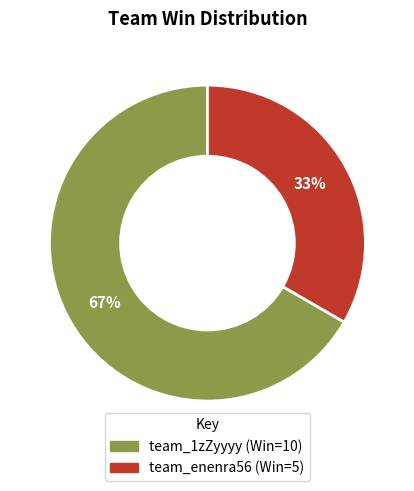

Which slice is the largest?

team_1zZyyyy